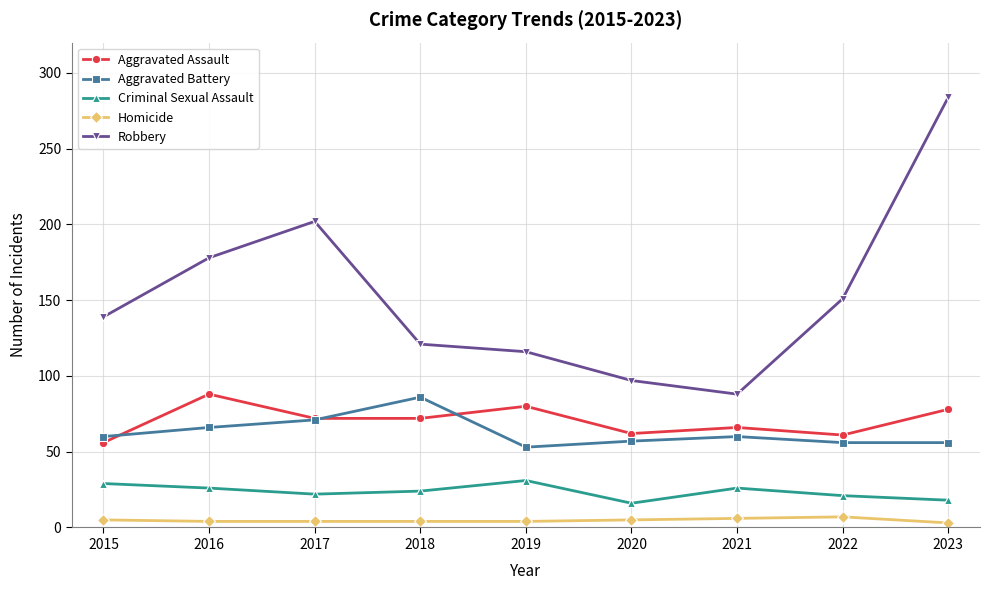

Rank the series at 2023 from highest to lowest value.

Robbery, Aggravated Assault, Aggravated Battery, Criminal Sexual Assault, Homicide